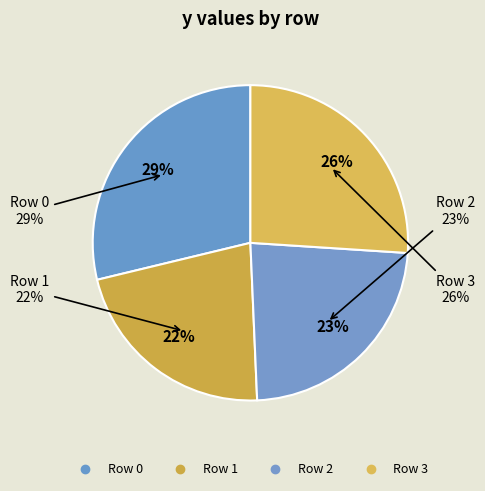

Count the number of slices in the pie.

4